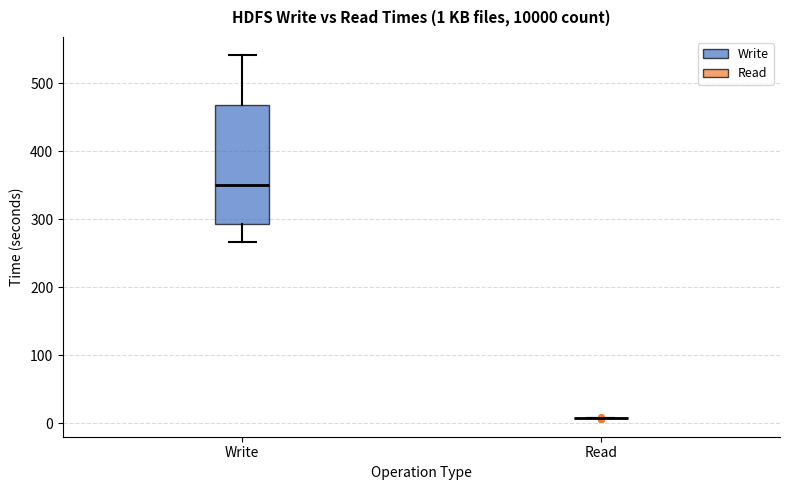

Comparing the boxes themselves (not the whiskers), which one is the tallest?

Write